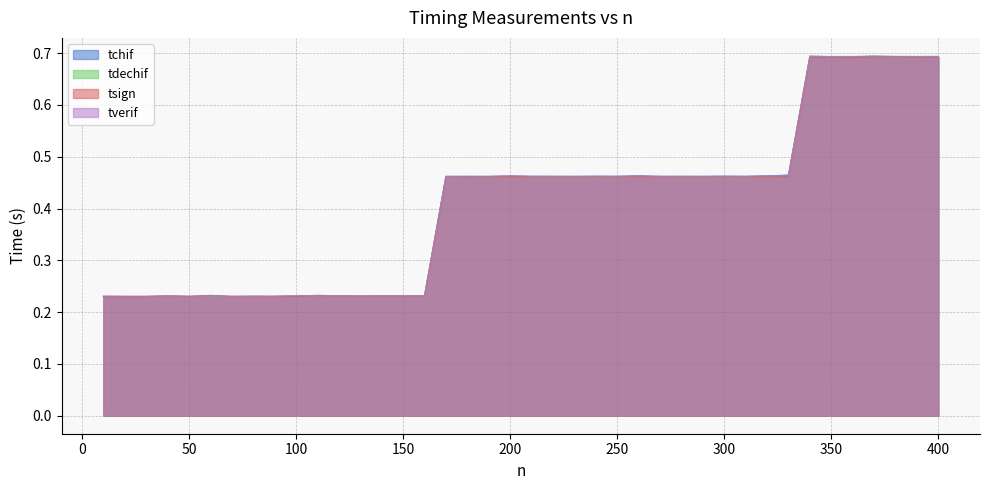

Which has a higher value, 20 or 50?

50